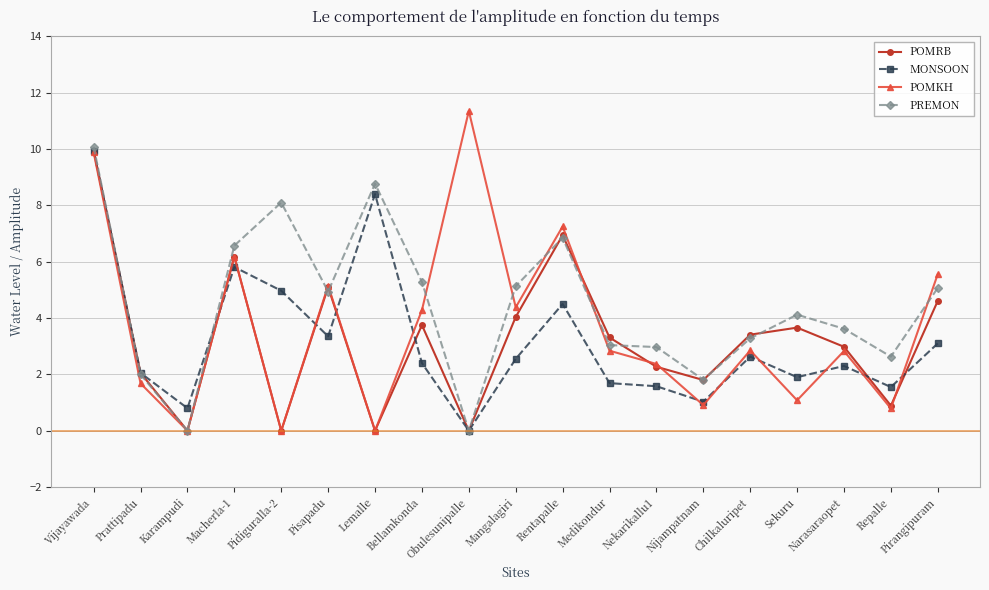

At how many categories does at least one series exceed 8?

4